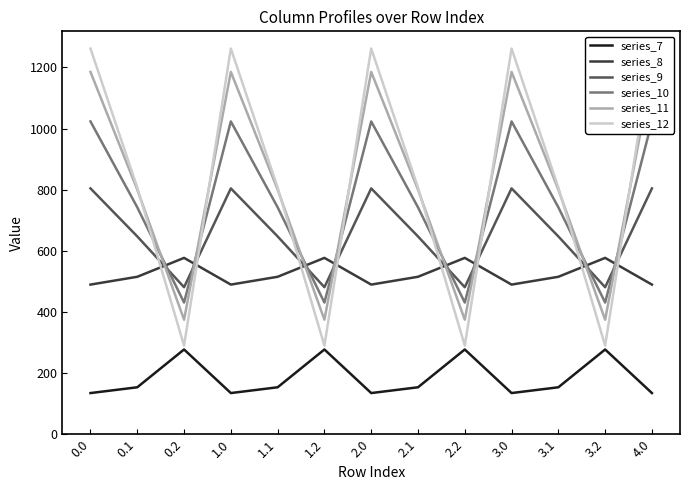

Reading left to right, what are all the values shown in this chart?

series_7: 134.3	153.2	276.9	134.3	153.2	276.9	134.3	153.2	276.9	134.3	153.2	276.9	134.3
series_8: 489.3	514.8	576.6	489.3	514.8	576.6	489.3	514.8	576.6	489.3	514.8	576.6	489.3
series_9: 804.0	646.9	480.7	804.0	646.9	480.7	804.0	646.9	480.7	804.0	646.9	480.7	804.0
series_10: 1023.2	742.1	430.5	1023.2	742.1	430.5	1023.2	742.1	430.5	1023.2	742.1	430.5	1023.2
series_11: 1185.2	800.2	374.4	1185.2	800.2	374.4	1185.2	800.2	374.4	1185.2	800.2	374.4	1185.2
series_12: 1261.6	806.9	289.5	1261.6	806.9	289.5	1261.6	806.9	289.5	1261.6	806.9	289.5	1261.6